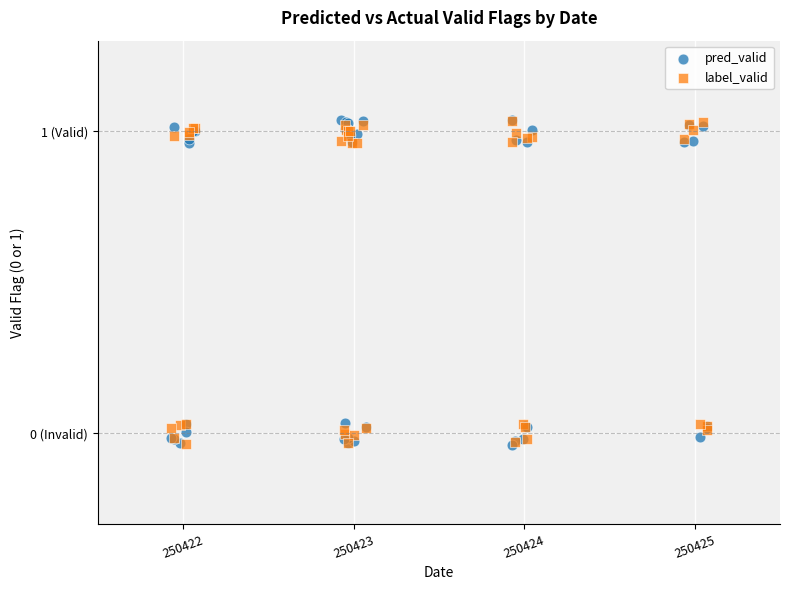

What are all the series names shown in the legend?

pred_valid, label_valid